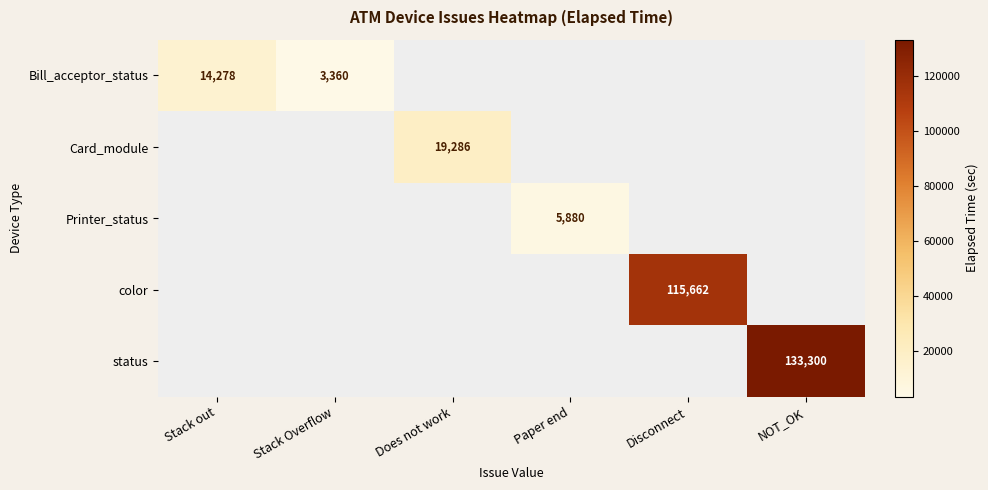

The color series shows 67541 at Disconnect. True or false?

False